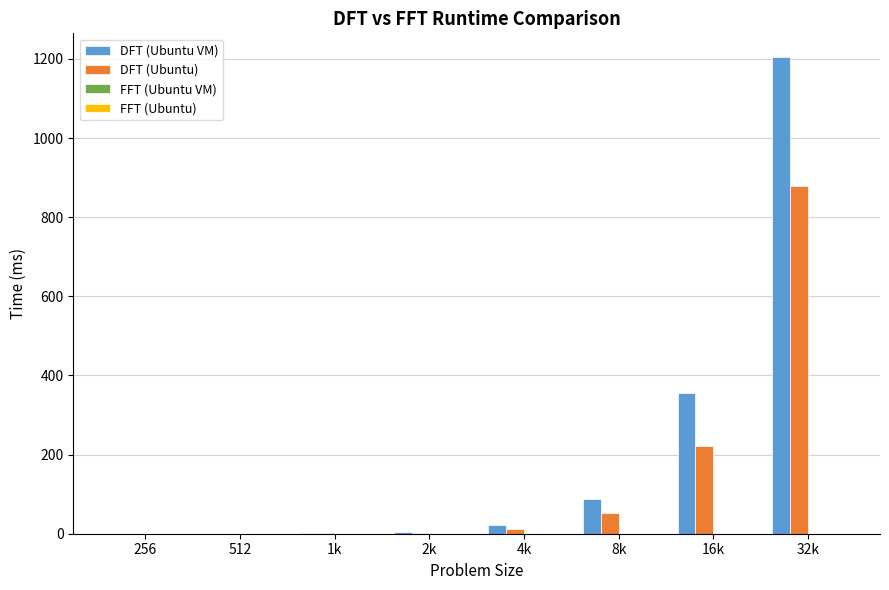

How many groups of bars are there?

8